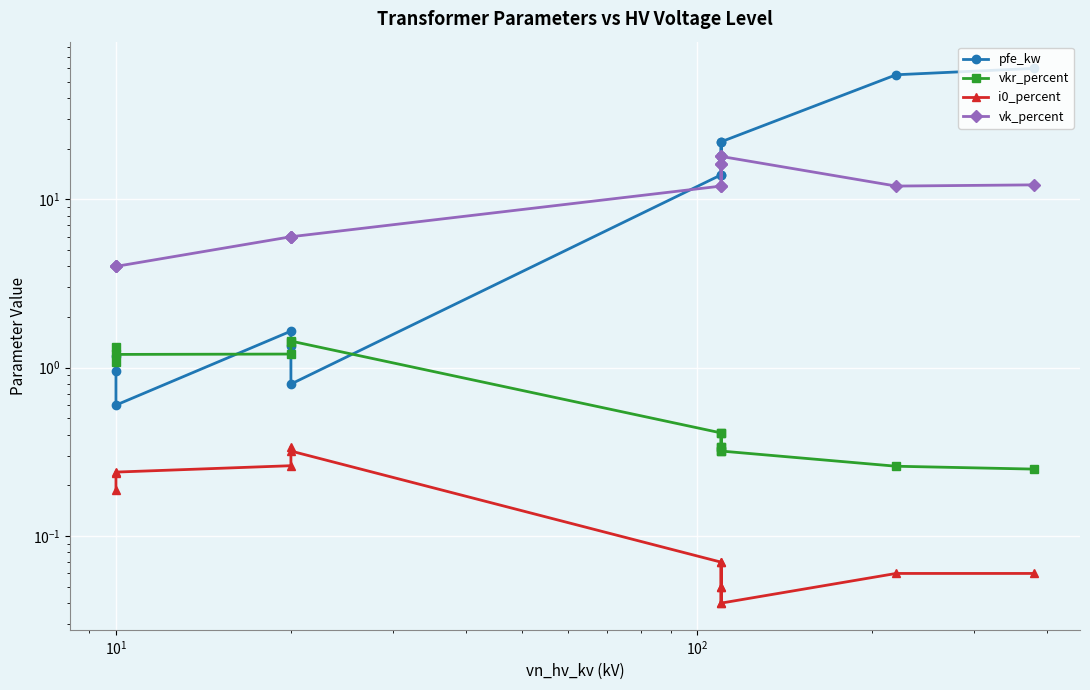

In vk_percent, how many points are higher than both neighbors (excluding endpoints)?

2